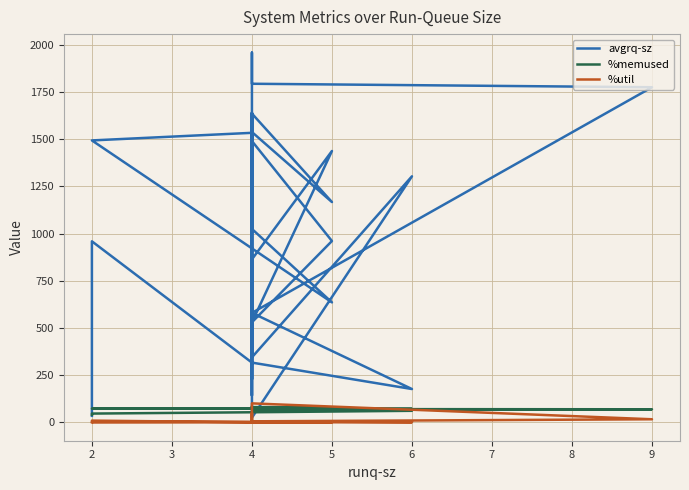

What is the value of the avgrq-sz point at the 16th from the left?

1256.0